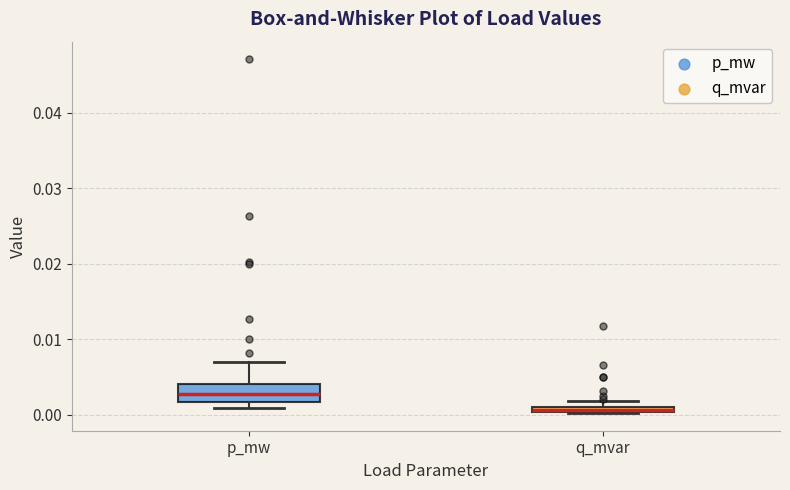

Which box's median line is the highest?

p_mw